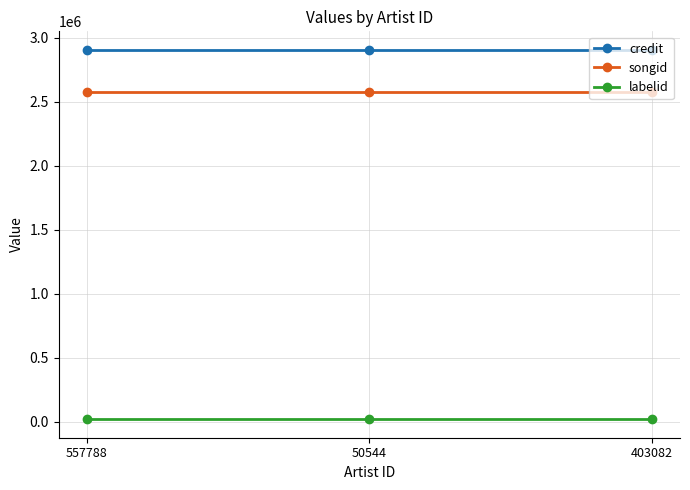

Count the number of categories in the chart.

3